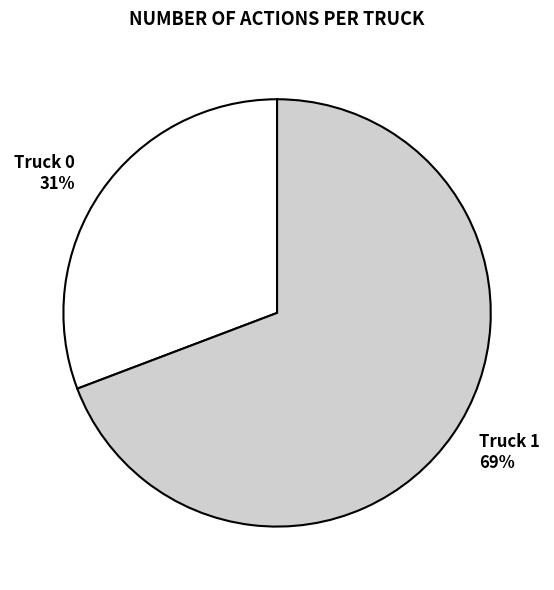

To the nearest percent, what portion does Truck 1 represent?

69%